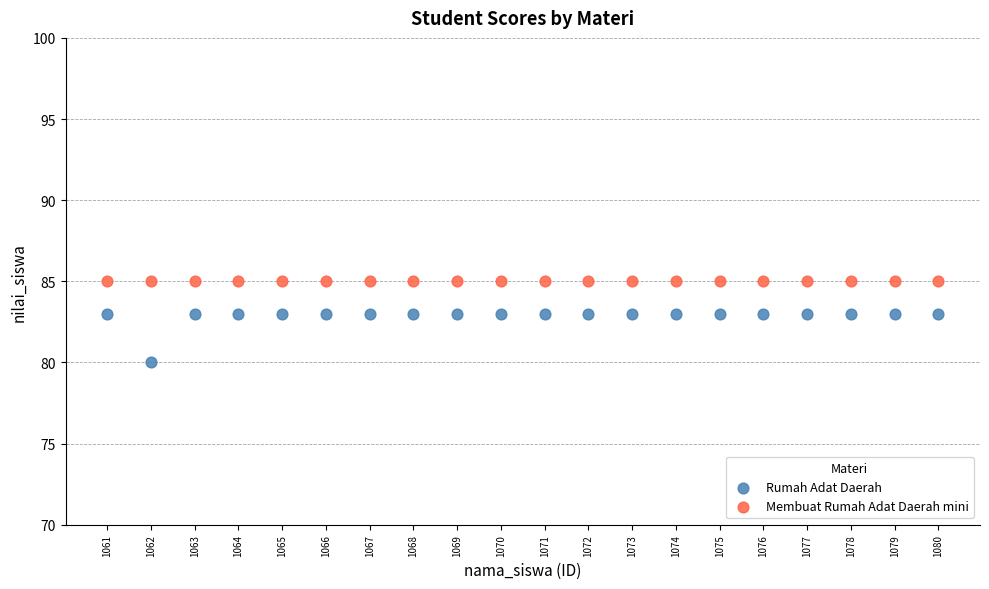

Which series contains the lowest Y value?

Rumah Adat Daerah